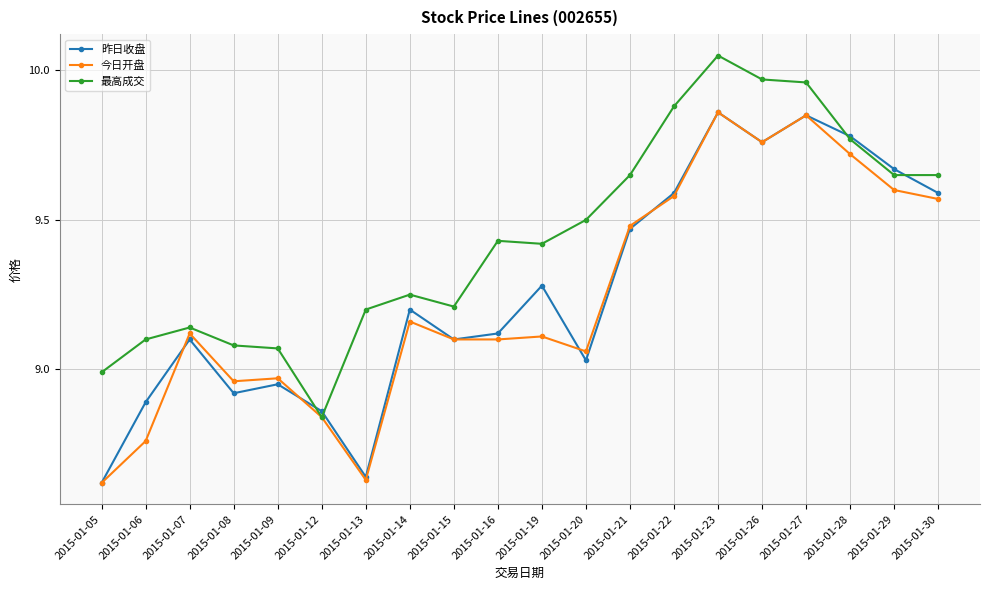

Where is the first local maximum for 昨日收盘?

2015-01-07